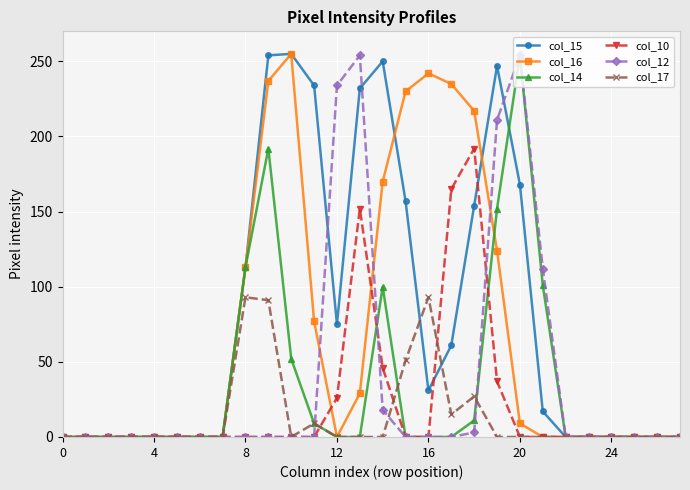

What are all the series names shown in the legend?

col_15, col_16, col_14, col_10, col_12, col_17